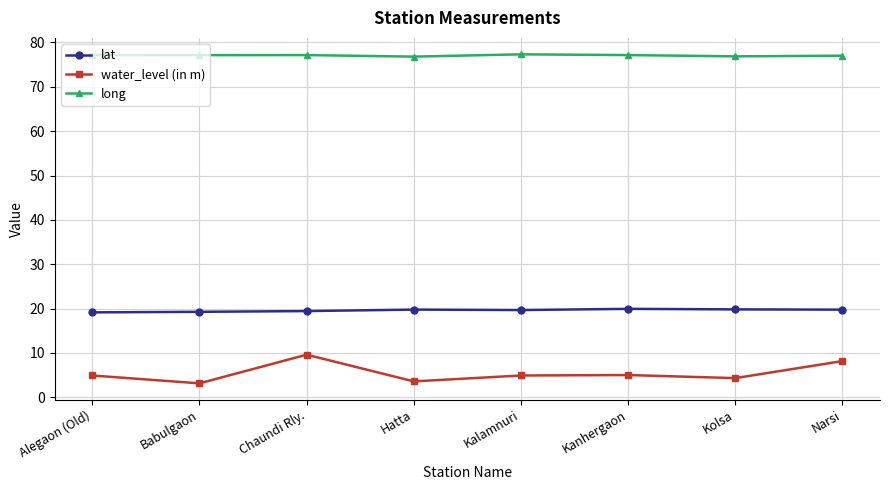

Read the long value at Kanhergaon.

77.2